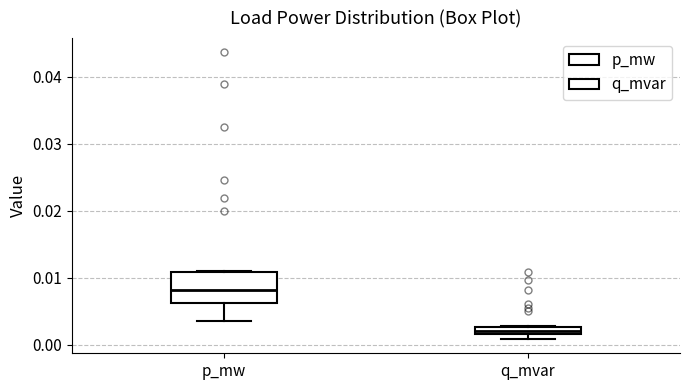

Which box has the highest median line?

p_mw